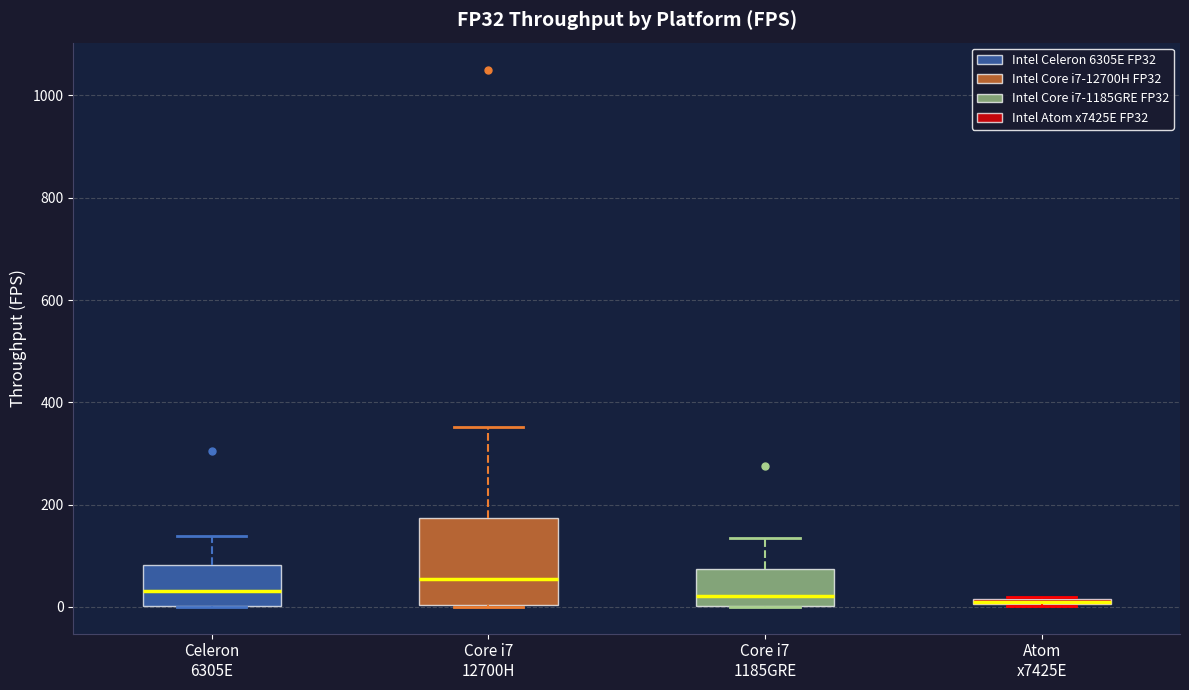

Which box is the tallest, from its lower edge to its upper edge?

Core i7 12700H